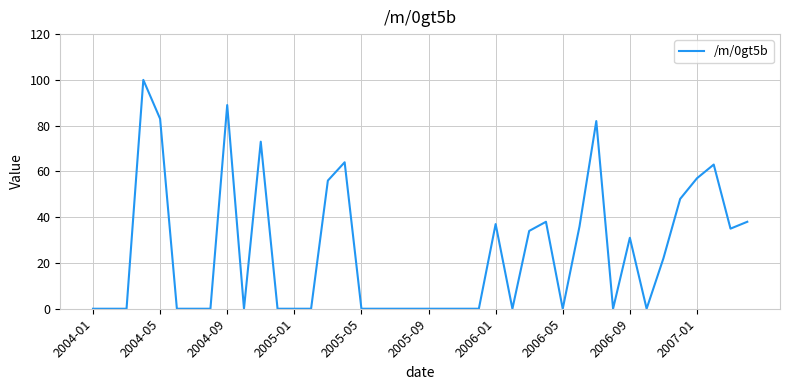

What is the difference between the maximum and minimum values?

100